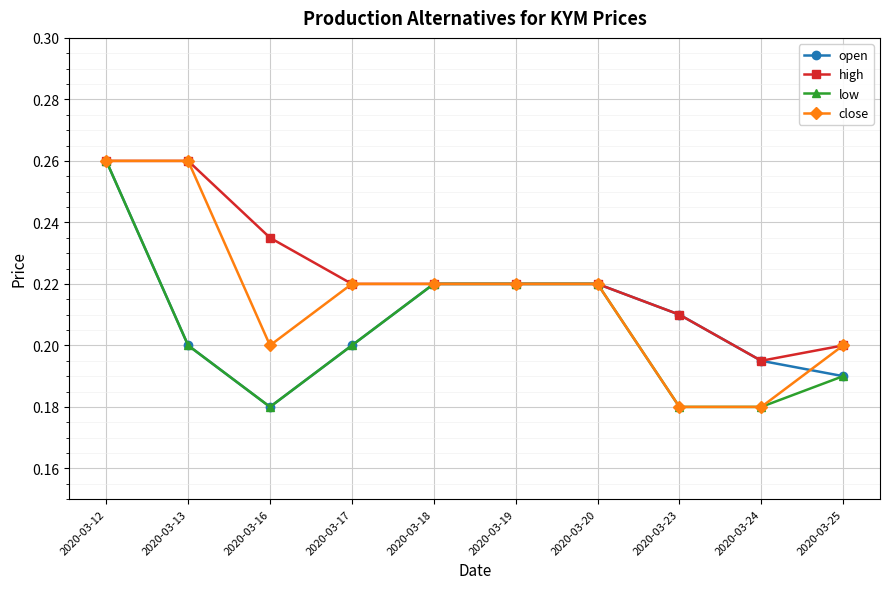

The value of close at 2020-03-18 is 0.2. True or false?

True